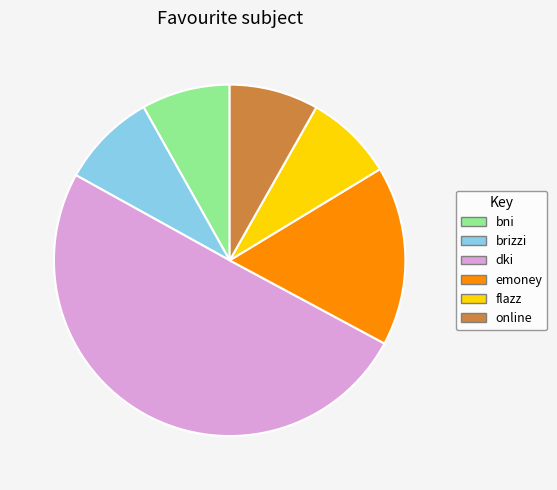

Is the sum of online and emoney greater than half?

No